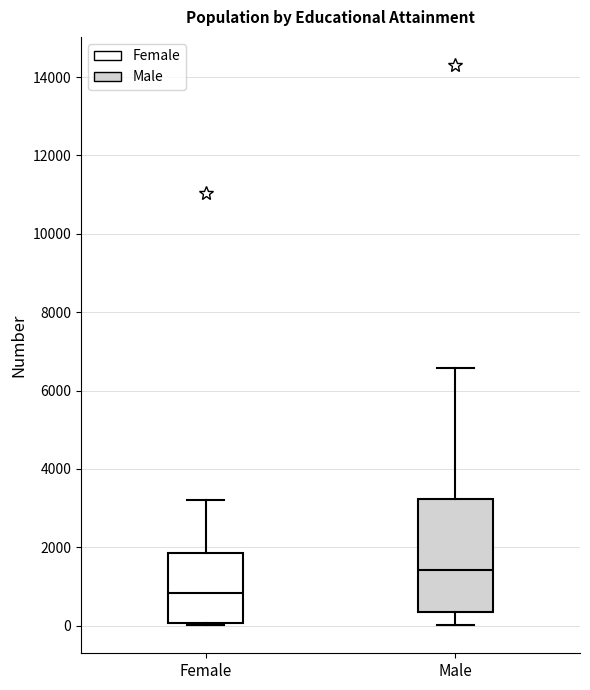

Where is the upper edge of the box for Female on the y-axis? The values are not printed on the chart, so give them approximately, as read against the axis.

1800